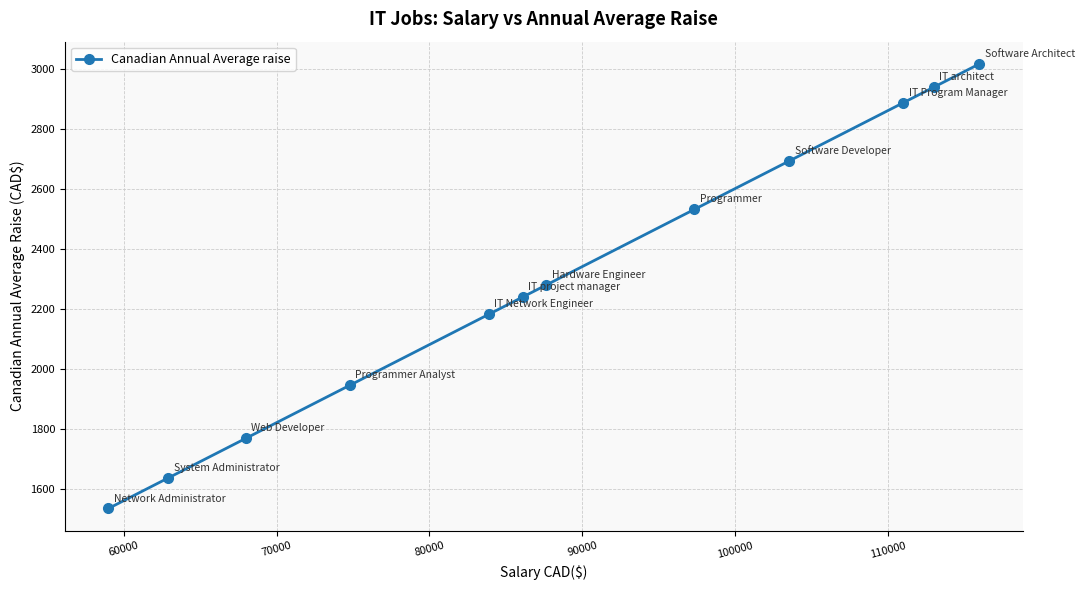

What is the smallest value displayed?

1534.0